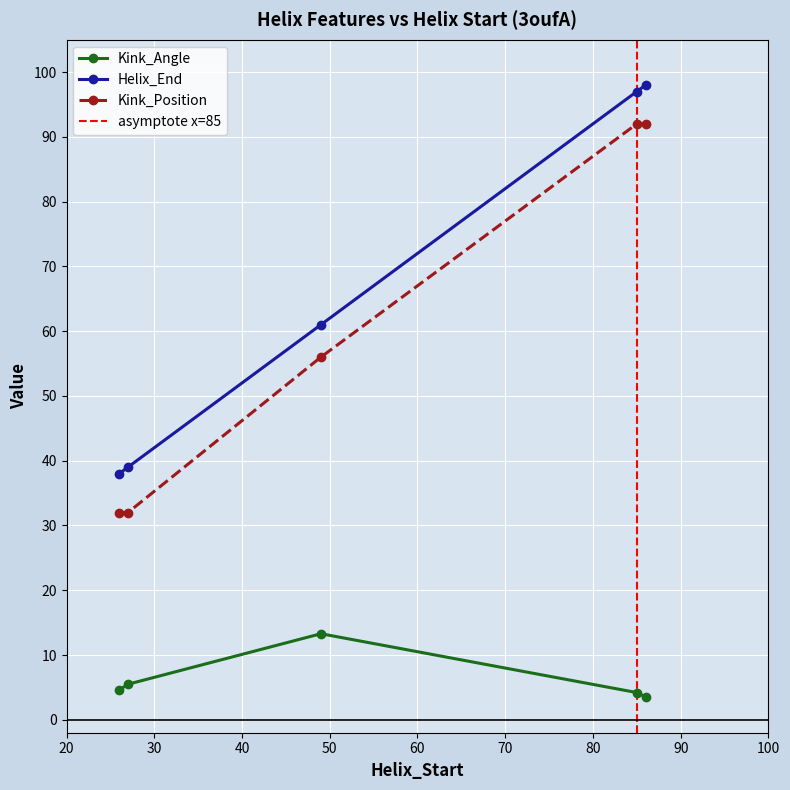

Reading right to left, list all the values displayed in this chart.

Kink_Angle: 3.5	4.2	13.3	5.5	4.6
Helix_End: 98.0	97.0	61.0	39.0	38.0
Kink_Position: 92.0	92.0	56.0	32.0	32.0